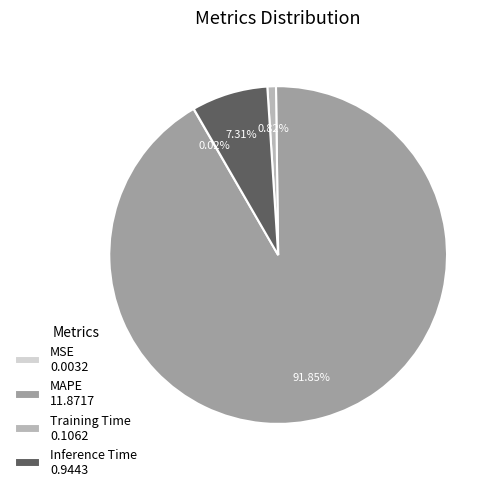

What is the largest slice in the pie chart?

MAPE 11.8717